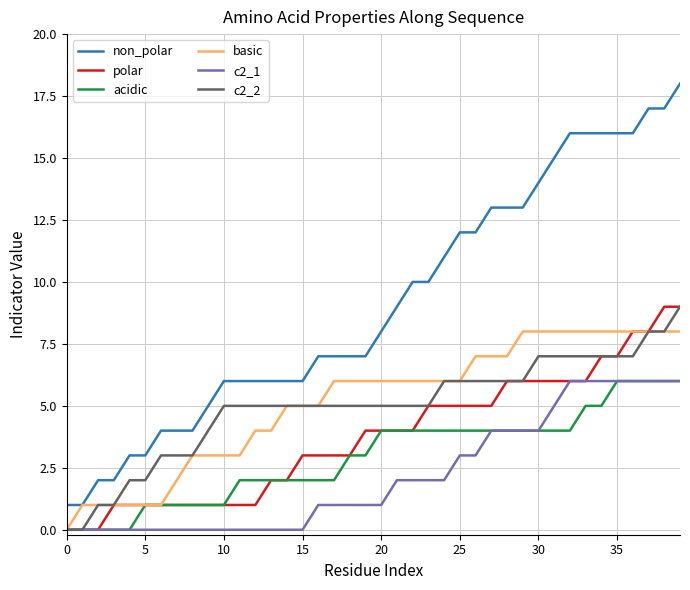

Does the chart have visible grid lines?

Yes